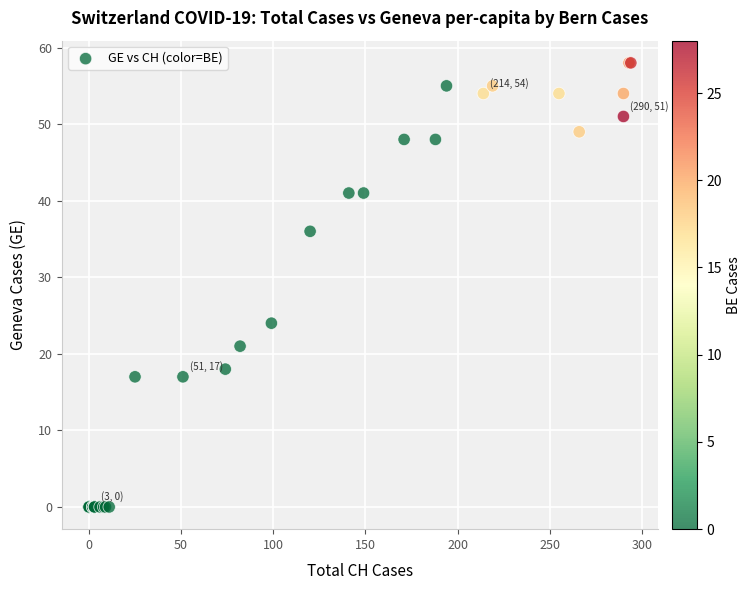

What Y value in the scatter plot is closest to 29?

24